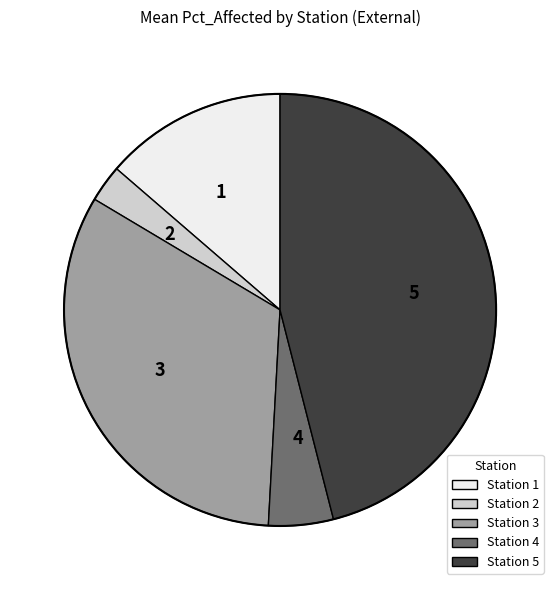

True or false: 1 accounts for 22% of the total.

False